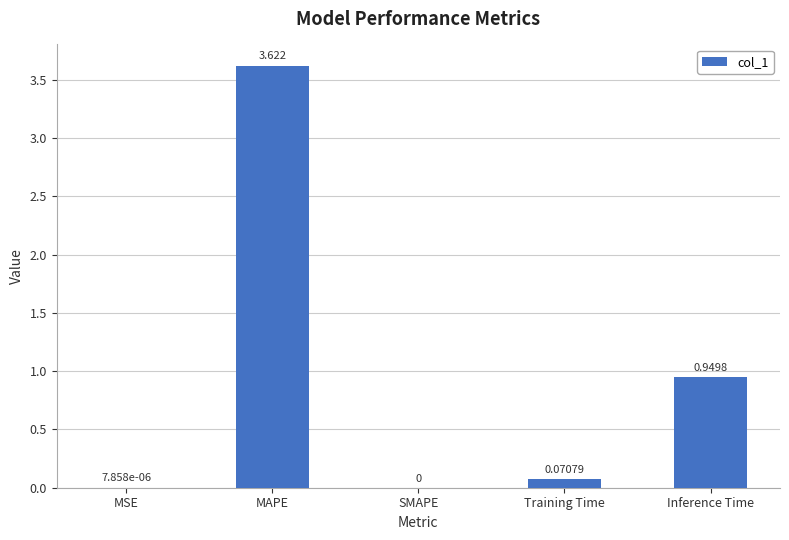

Which category has the highest value across all series?

MAPE